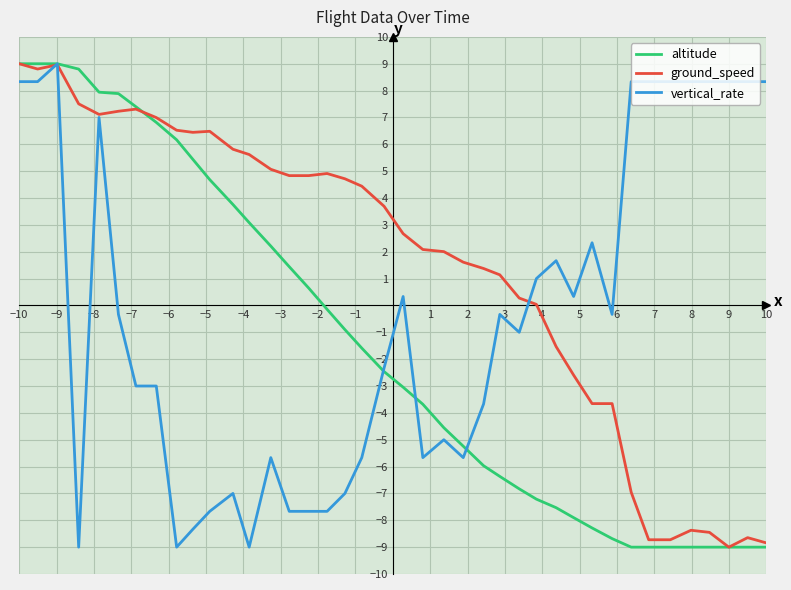

What is the sum of all altitude values?

-59.1